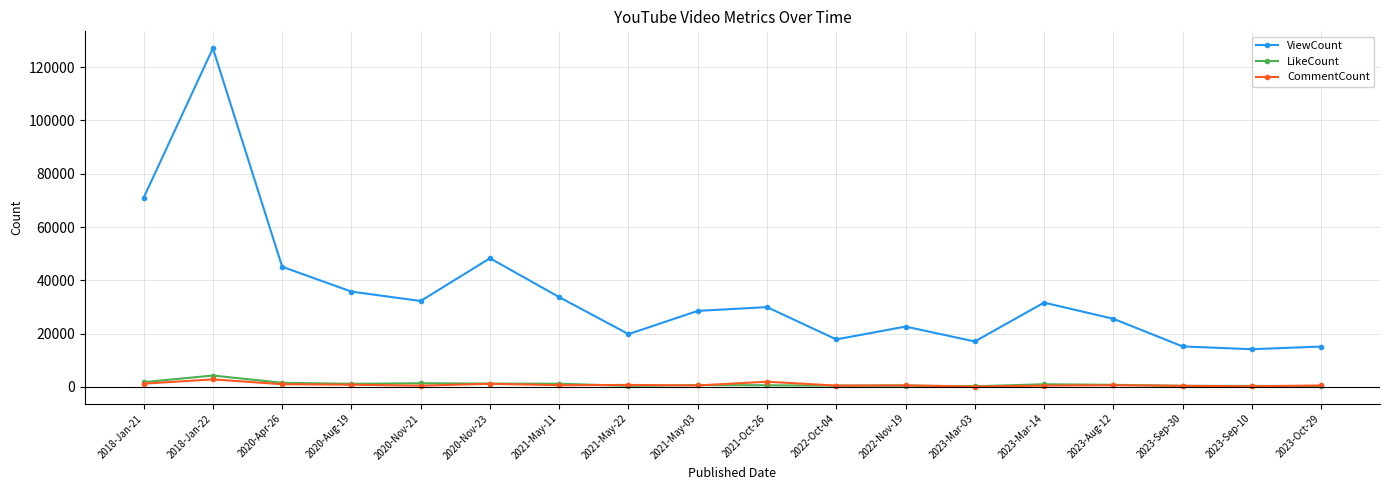

What position from the right is 2021-May-03?

10